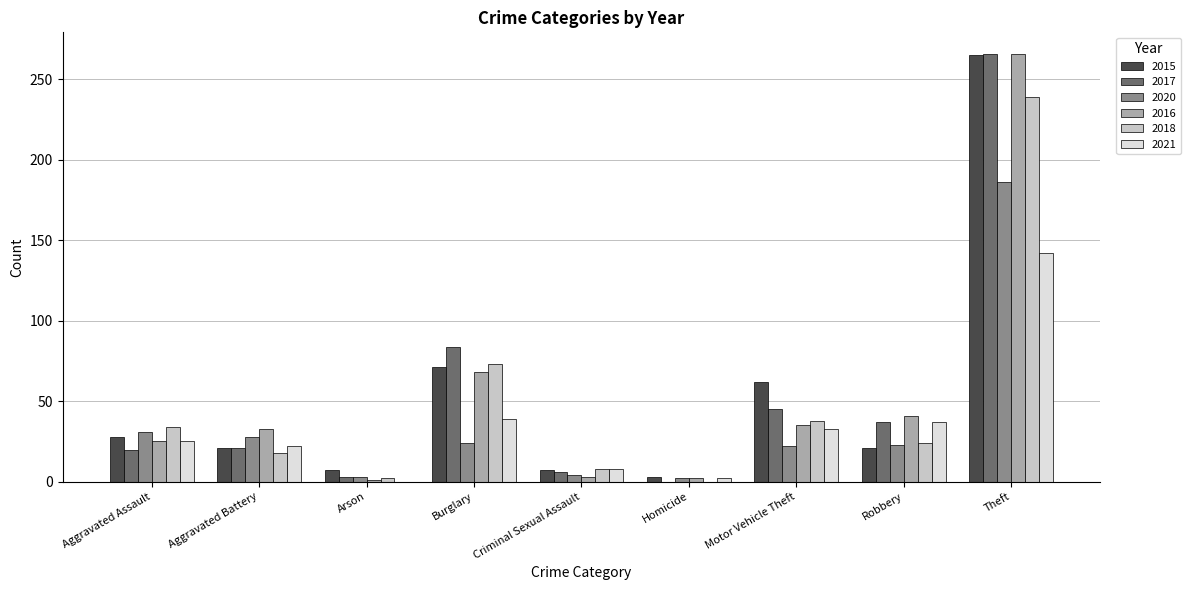

The value of 2016 at Burglary is 26. True or false?

False